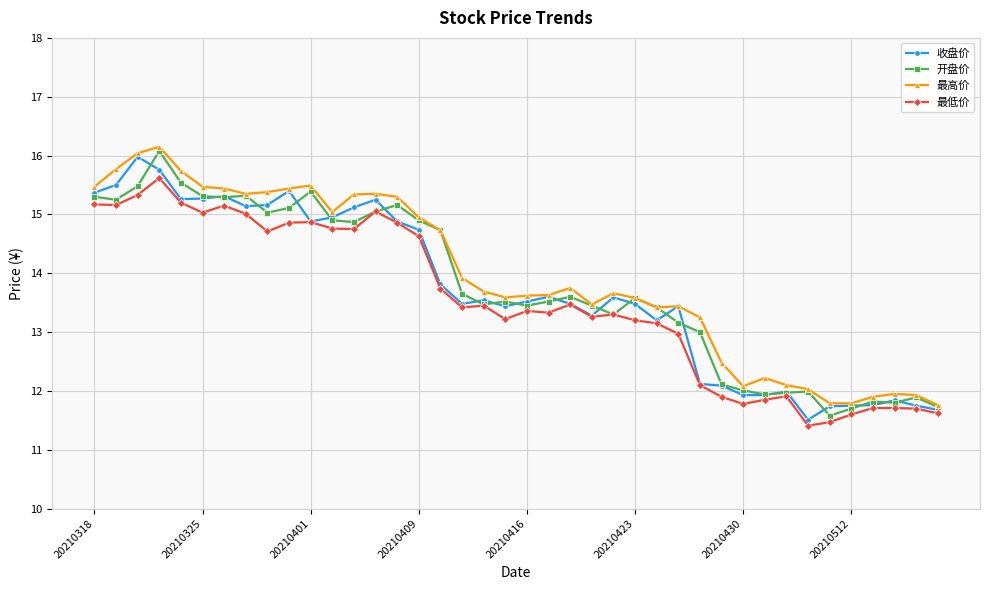

True or false: 开盘价 has more than 0 interior local peaks.

True